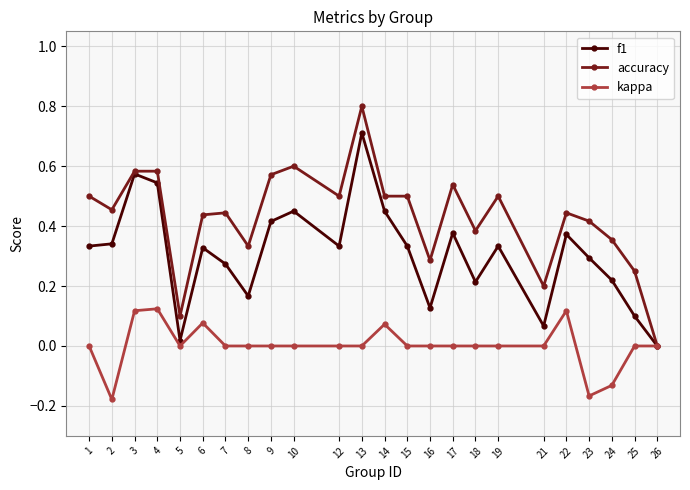

Read the f1 value at 13.

0.7